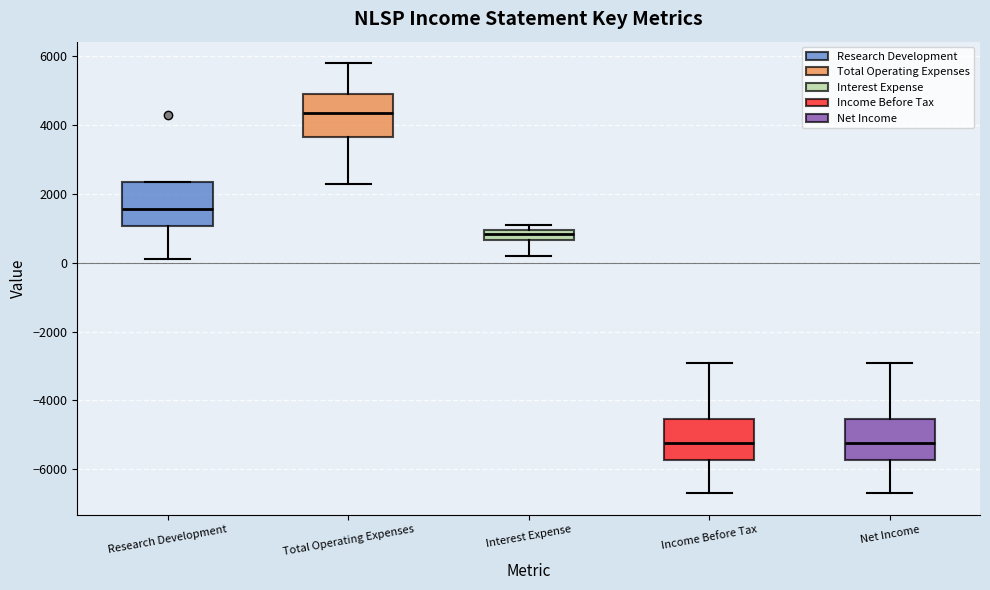

Where is the upper edge of the box for Research Development on the y-axis? The values are not printed on the chart, so give them approximately, as read against the axis.

2400